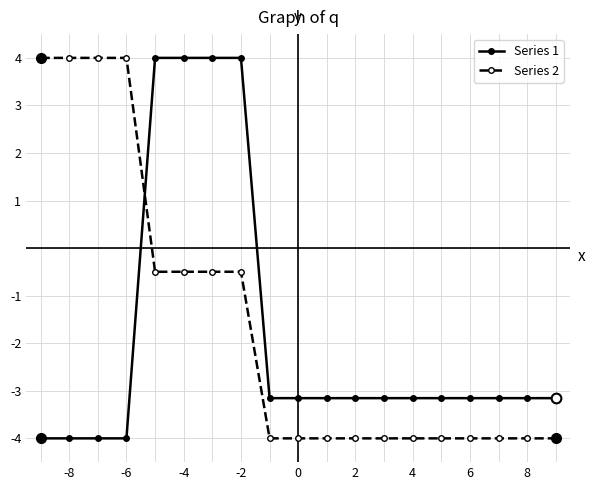

How many lines are shown in the chart?

2